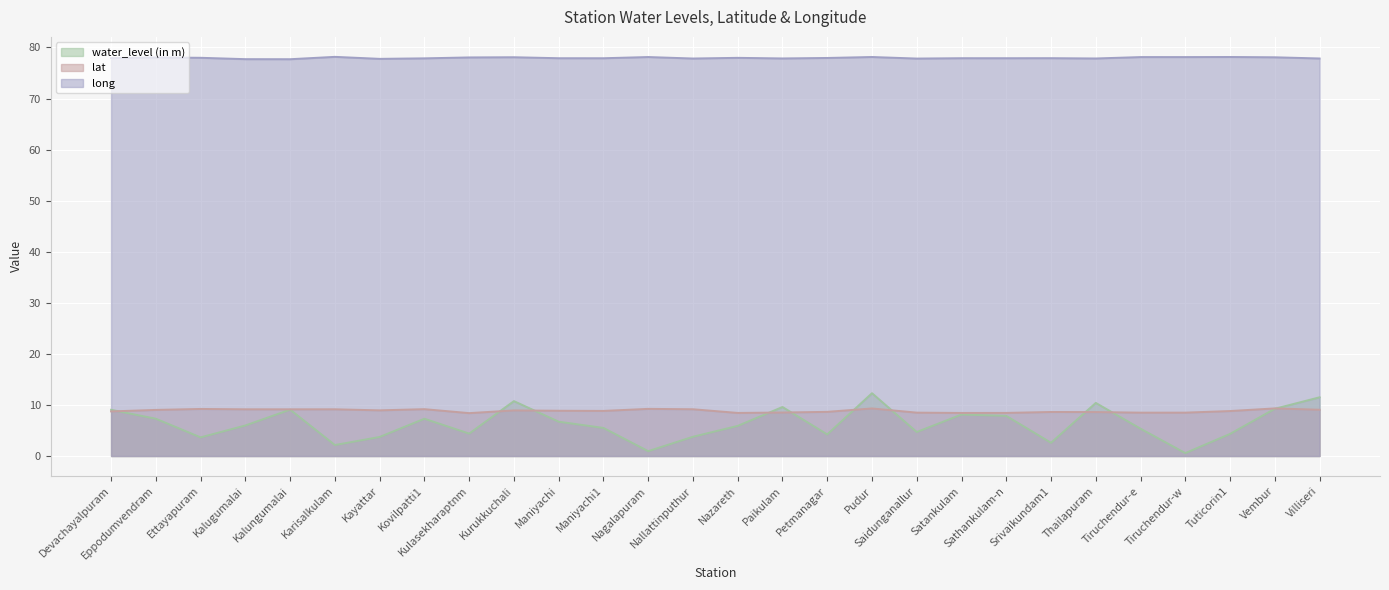

What is the average value of the water_level (in m) series?

6.3